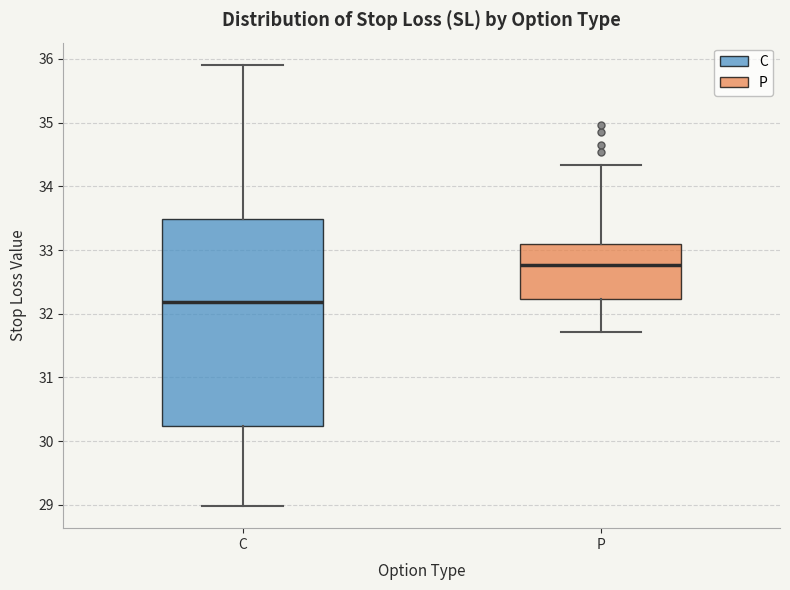

Comparing the boxes themselves (not the whiskers), which one is the tallest?

C